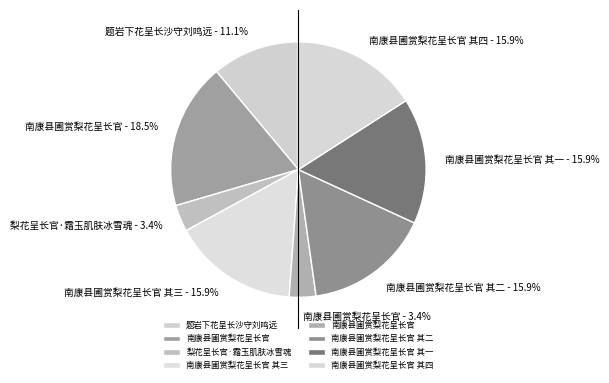

Count the number of slices in the pie.

8